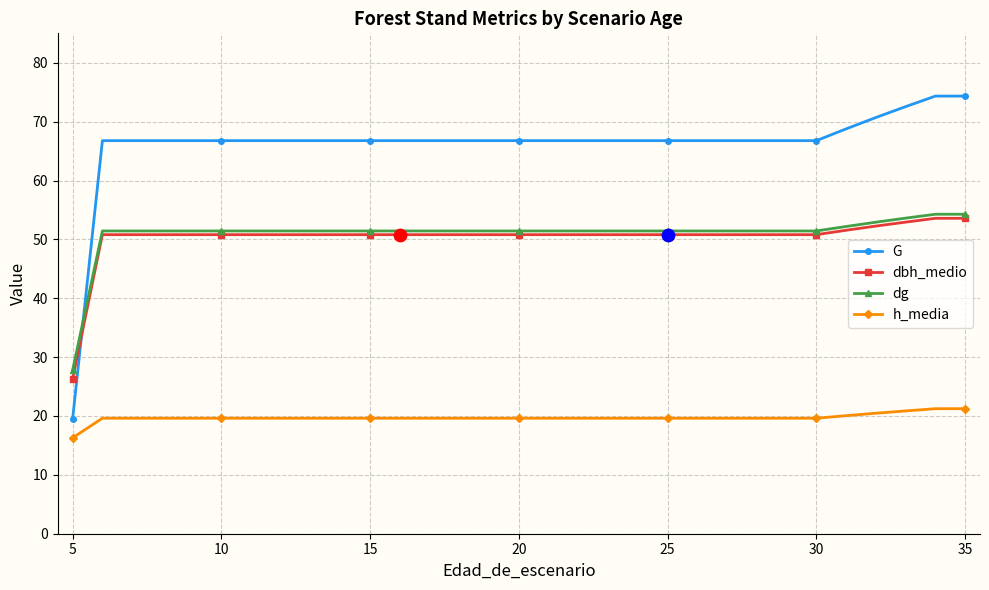

Which series has the largest total across all categories?

G